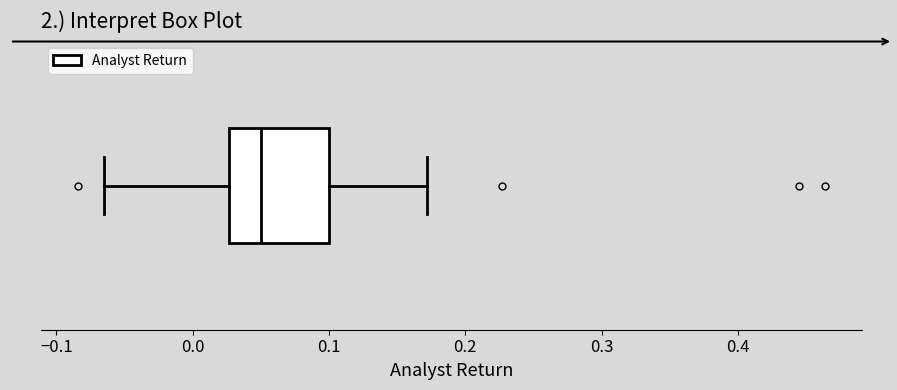

Where does the right whisker of the box end on the x-axis? The values are not printed on the chart, so give them approximately, as read against the axis.

0.17